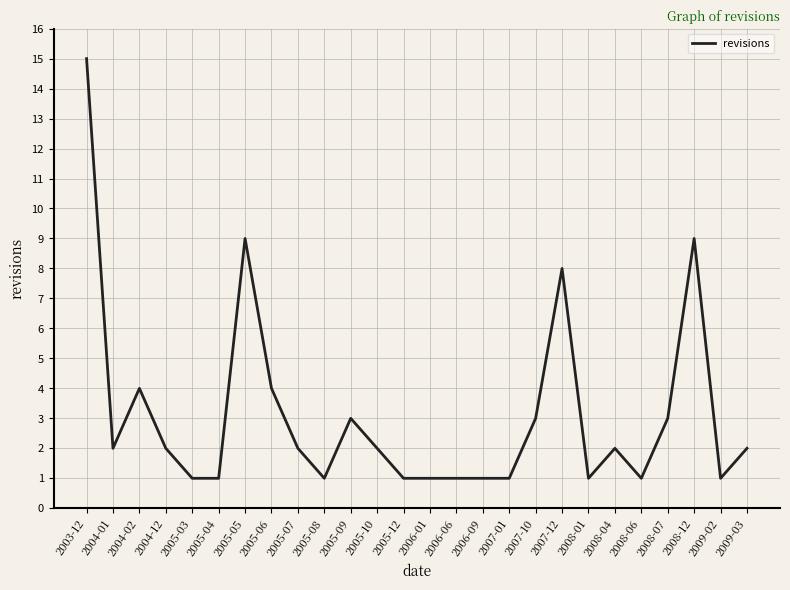

Does the chart have visible grid lines?

Yes